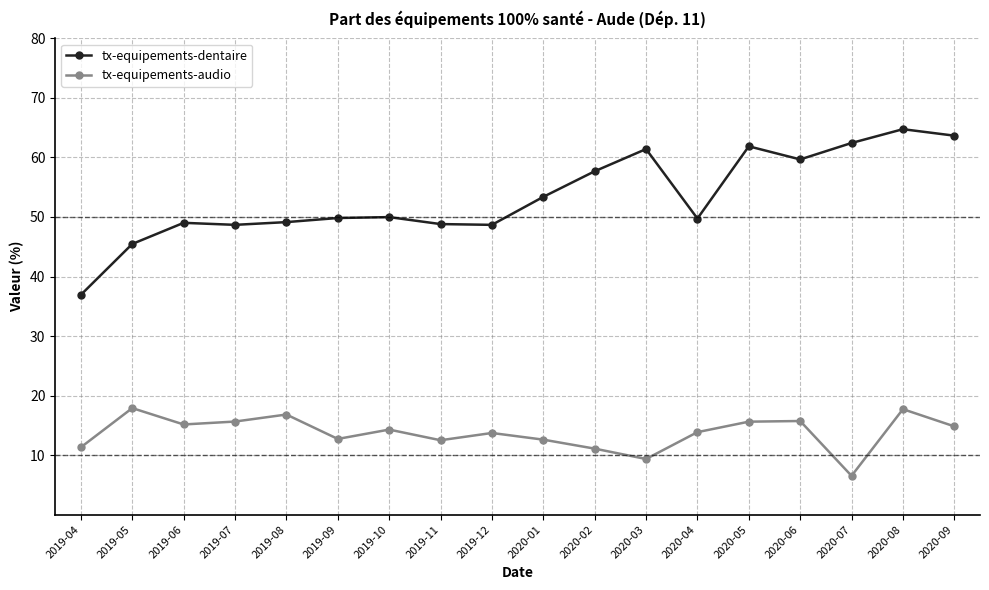

Which series has the largest total across all categories?

tx-equipements-dentaire